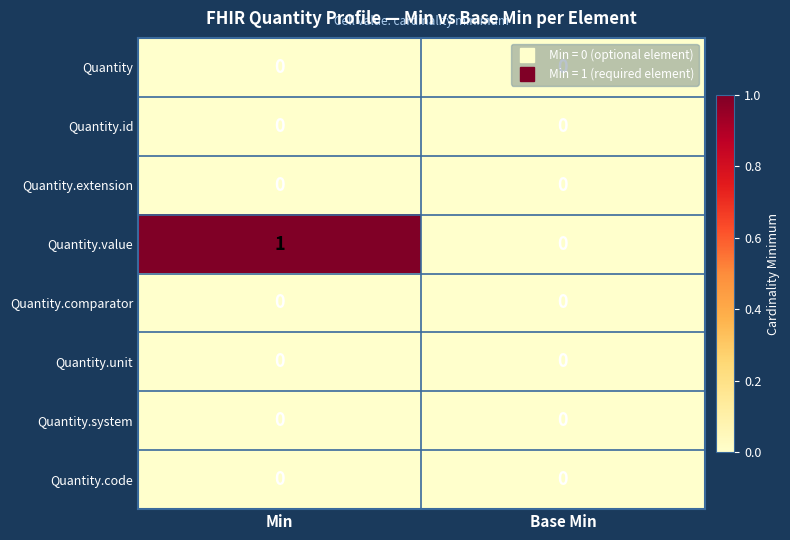

What is the difference between the highest and lowest values at Min?

1